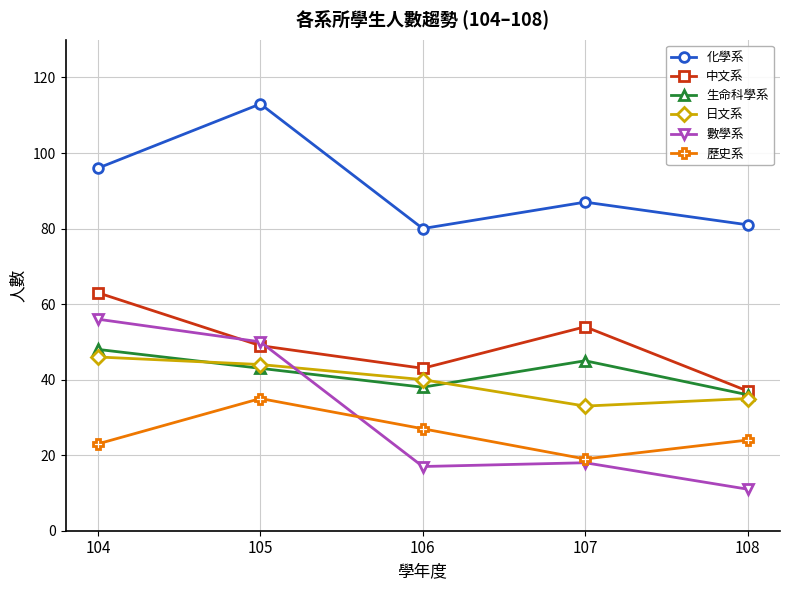

Does the chart display data point markers on the line(s)?

Yes